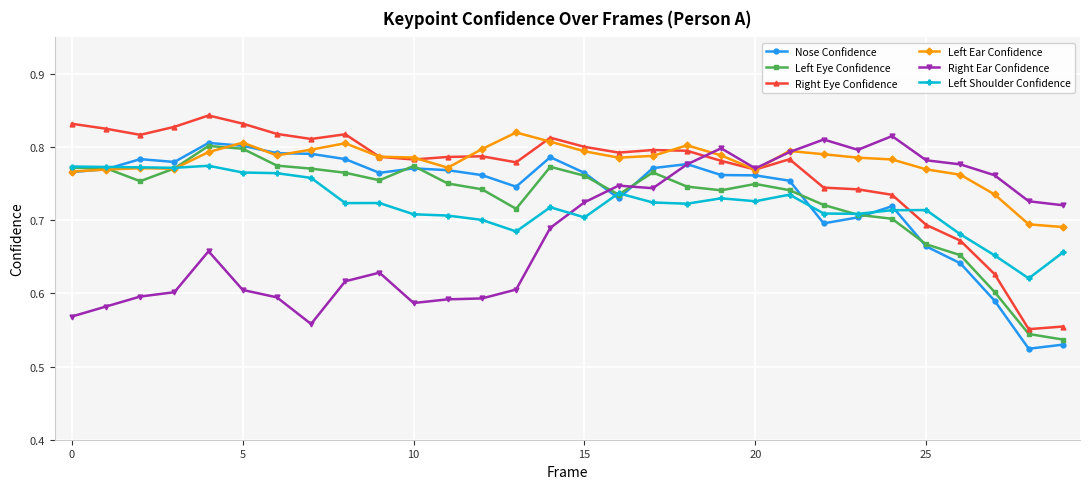

At how many categories does at least one series exceed 0?

30